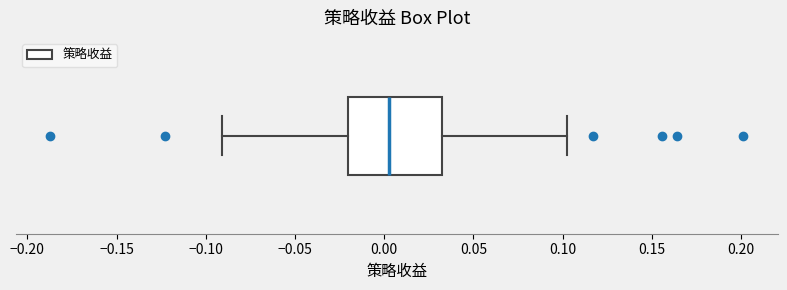

Where does the right whisker of the box end on the x-axis? The values are not printed on the chart, so give them approximately, as read against the axis.

0.100